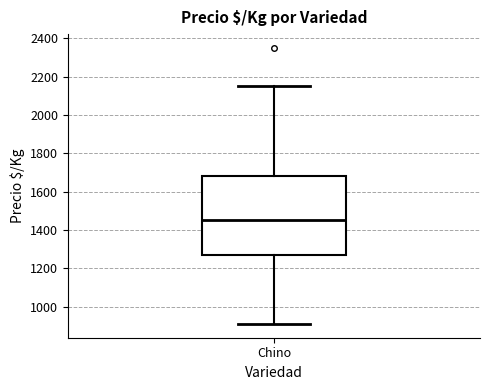

Where does the upper whisker of the box for Chino end on the y-axis? The values are not printed on the chart, so give them approximately, as read against the axis.

2160